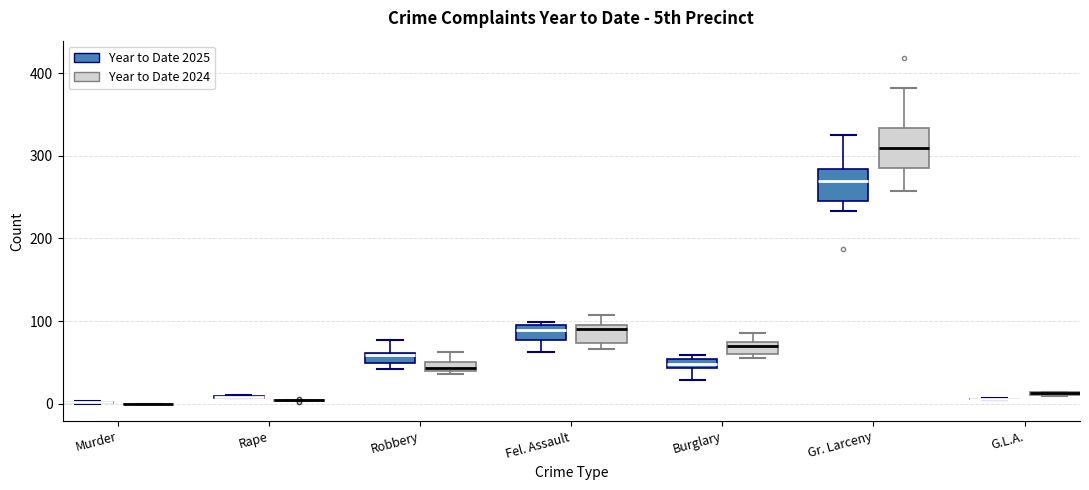

Comparing the boxes themselves (not the whiskers), which one is the tallest?

Gr. Larceny (Year to Date 2024)